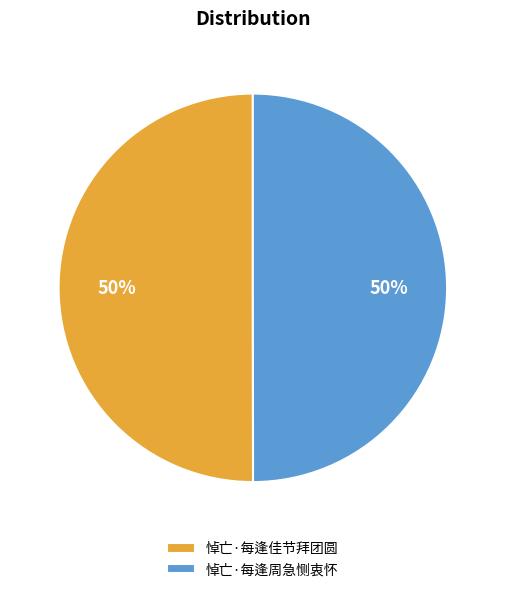

What is the ratio of the value at 悼亡·每逢周急恻衷怀 to the value at 悼亡·每逢佳节拜团圆?

1.0